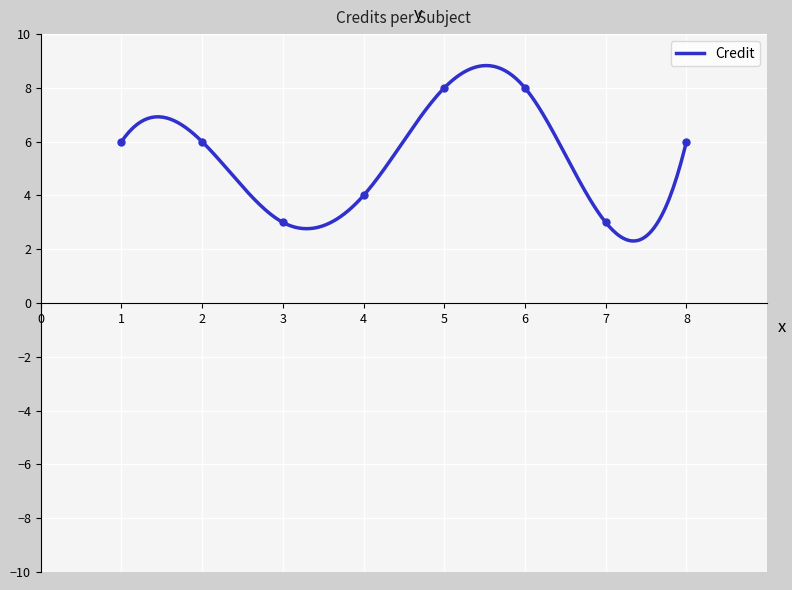

What is the value of the 5th point from the left?

8